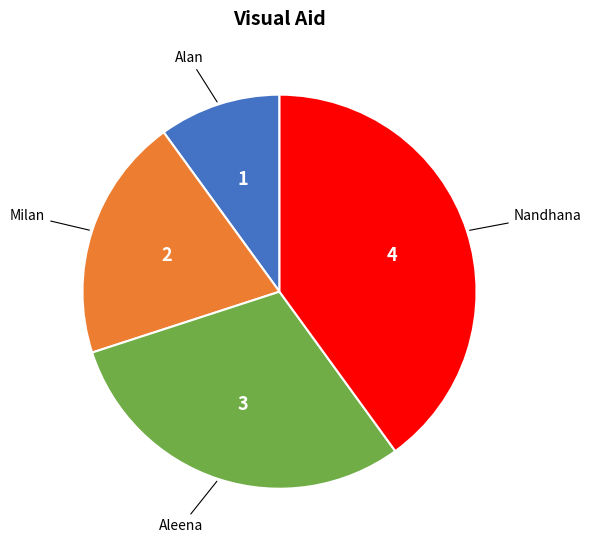

Rank the categories by value from highest to lowest.

Nandhana, Aleena, Milan, Alan